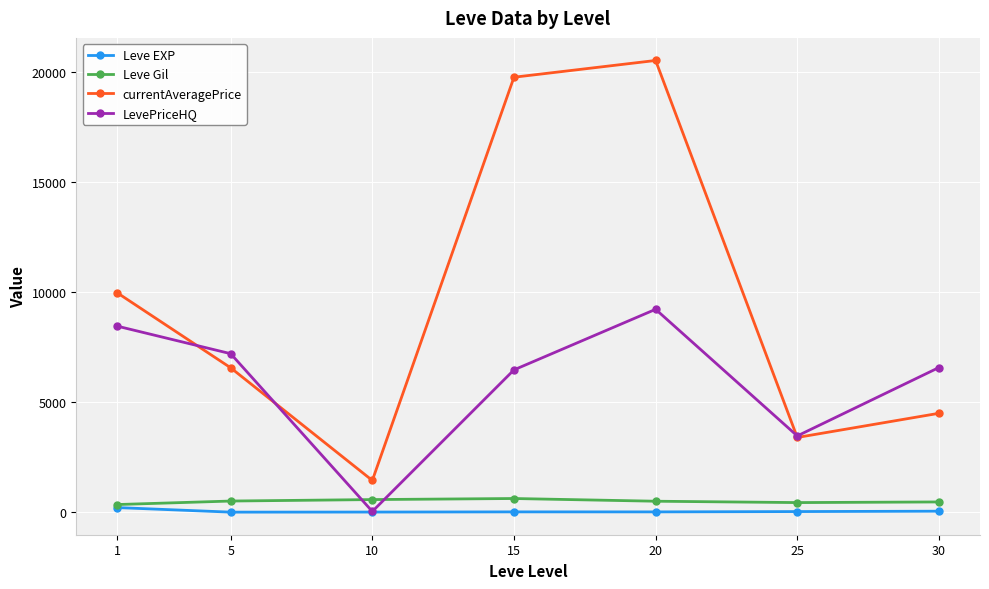

What is the total value across all series at 1?

18996.8